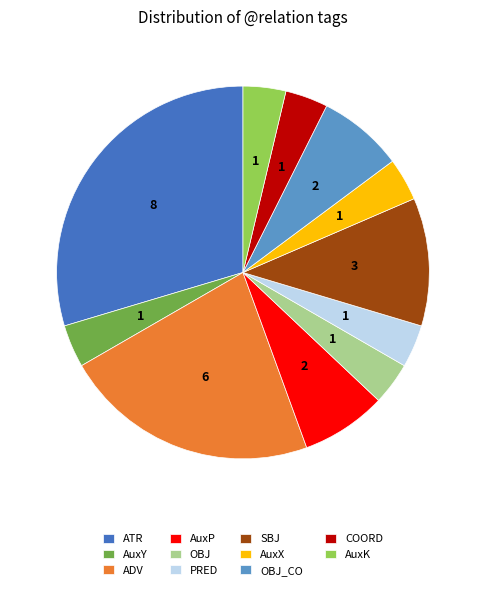

Which slice is the largest?

ATR